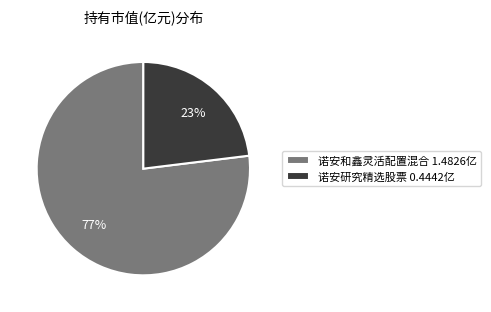

What percentage is the 诺安和鑫灵活配置混合 slice, to the nearest percent?

77%